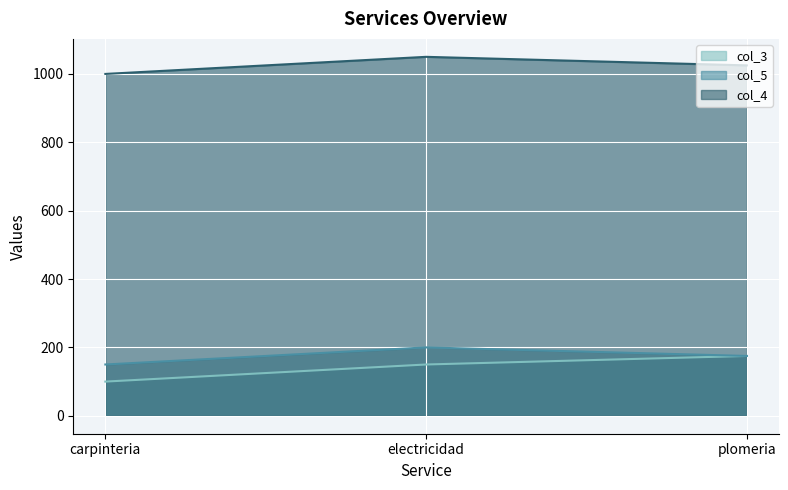

Rank the series at electricidad from highest to lowest value.

col_4, col_5, col_3